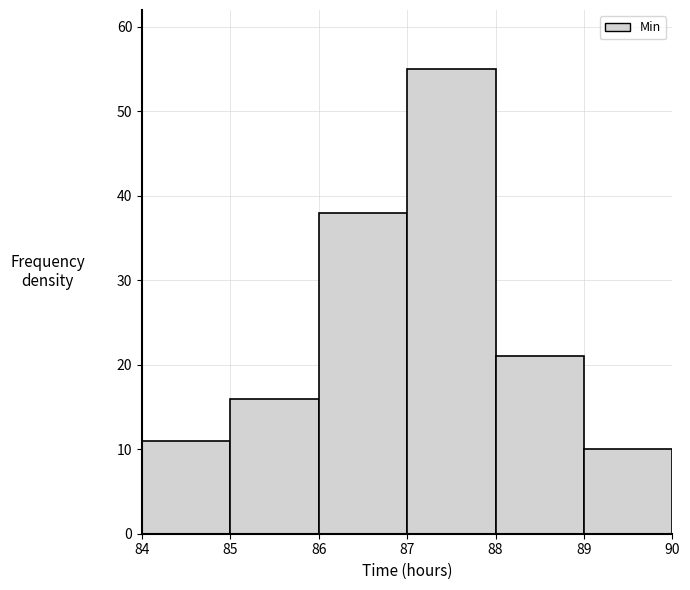

What is the height of the bar covering 85 to 86 on the x-axis? The values are not printed on the chart, so give them approximately, as read against the axis.

16